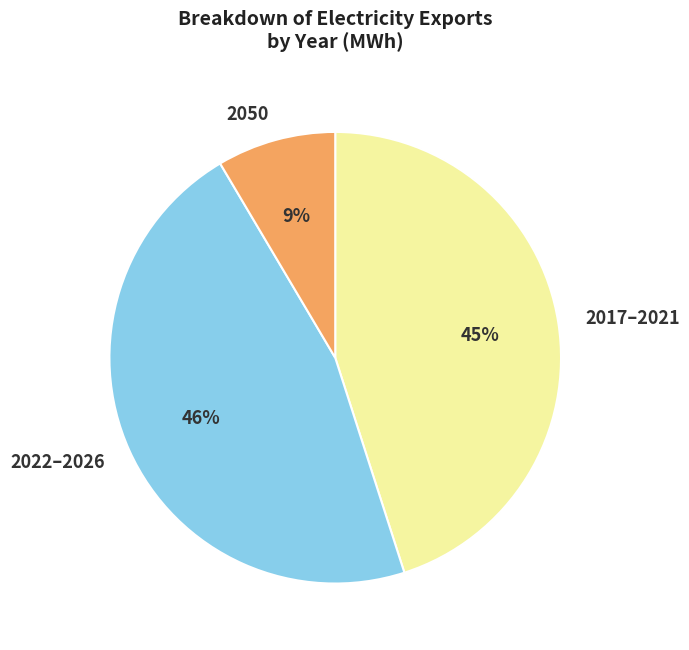

To the nearest percent, what is the combined percentage of 2022–2026 and 2050?

55%